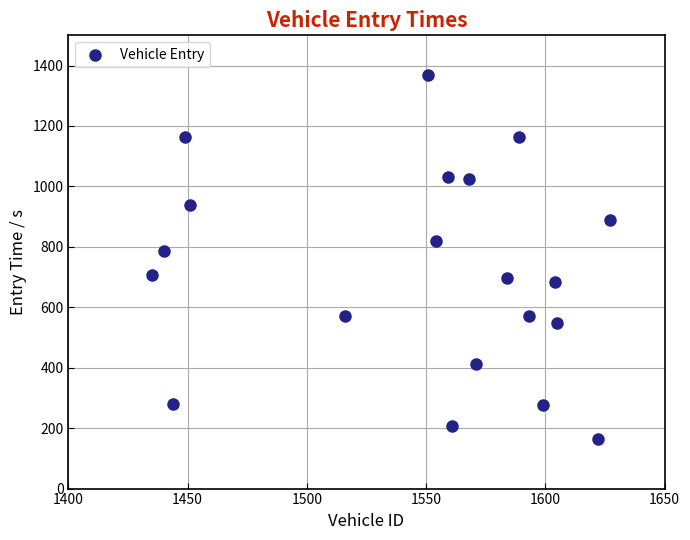

What Y value in the scatter plot is closest to 765?

786.0